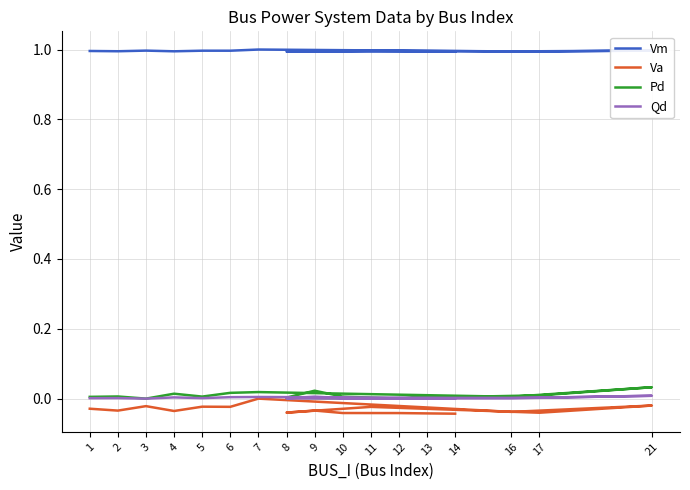

Is this an area chart (filled region under the line)?

No